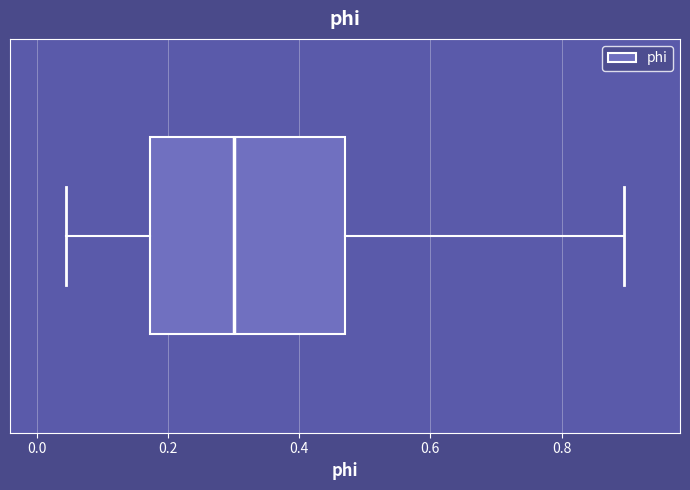

Read this box plot against the x-axis: the position of the median line, the range covered by the box, and the ends of both whiskers. The values are not printed on the chart, so give them approximately, as read against the axis.

median 0.30, box 0.18 to 0.46, whiskers 0.04 to 0.90